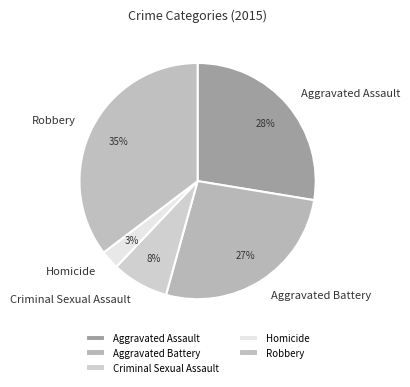

Count the number of slices in the pie.

5